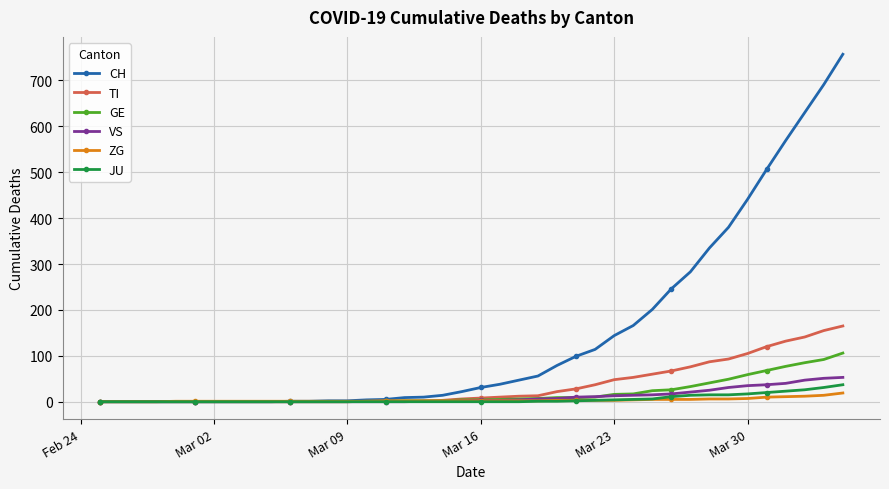

How many values in the GE series are below 4?

19